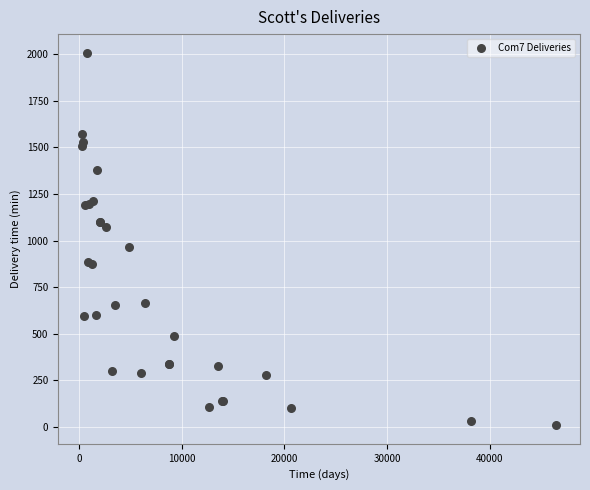

What Y value in the scatter plot is closest to 1008?

965